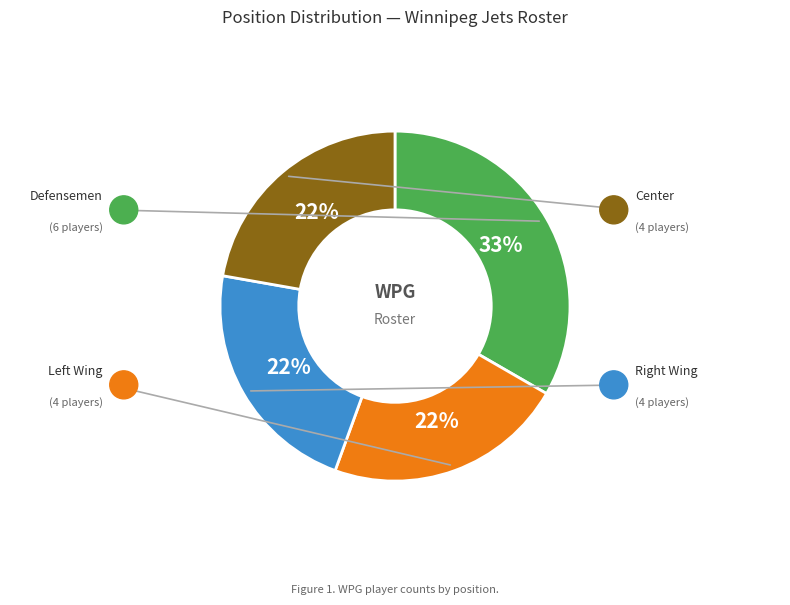

Does any single category account for the majority?

No